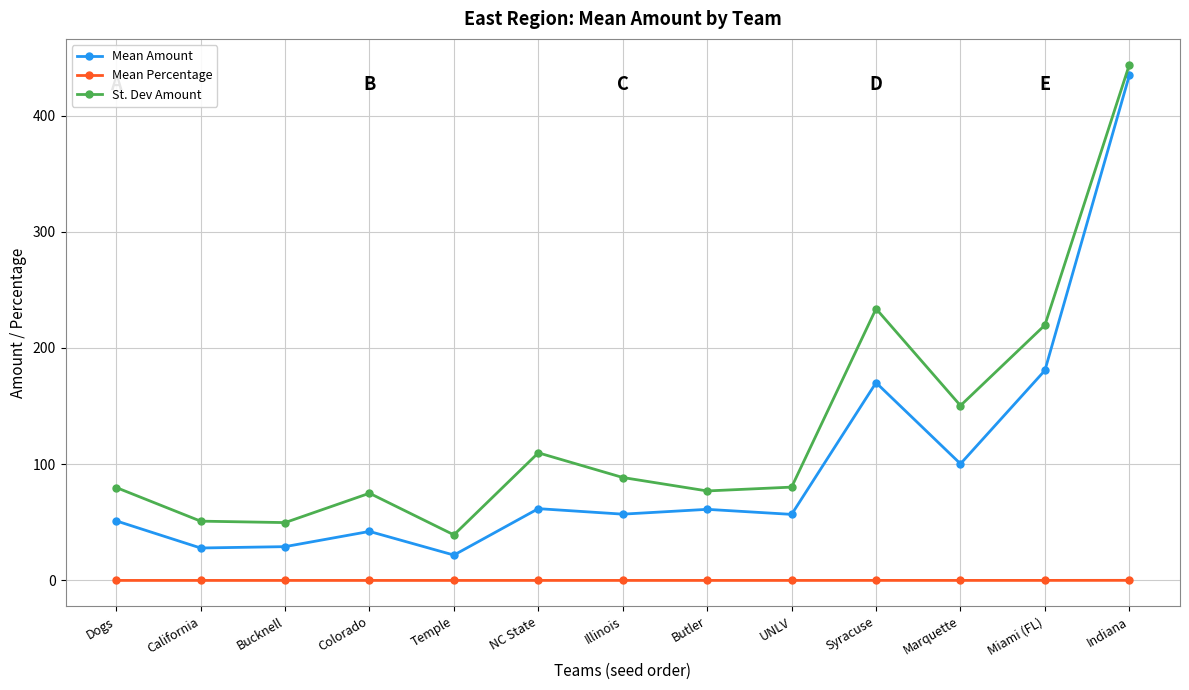

At Syracuse, list the series in order from largest to smallest.

St. Dev Amount, Mean Amount, Mean Percentage